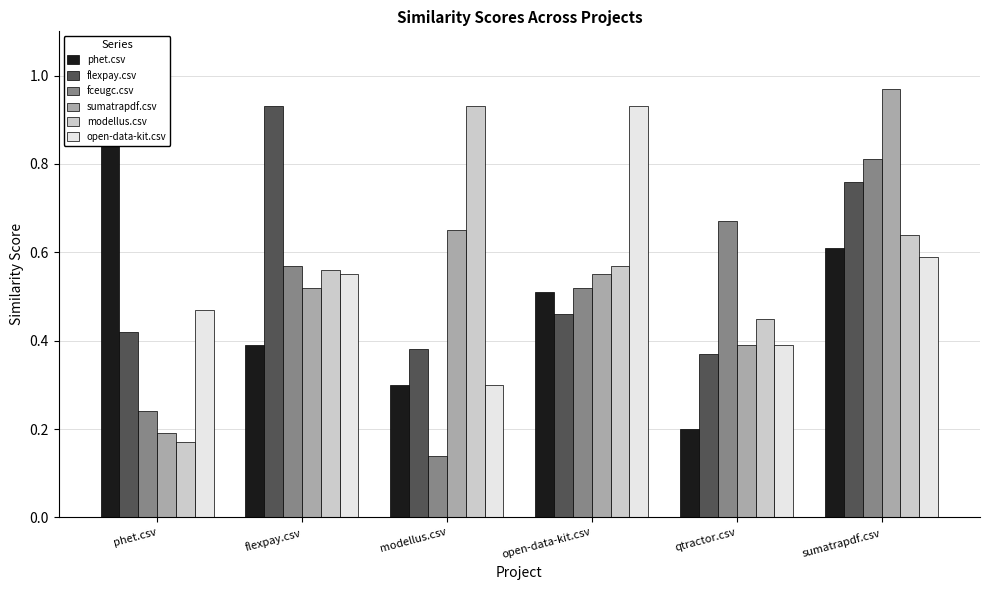

True or false: flexpay.csv has a value of 1.4 at flexpay.csv.

False